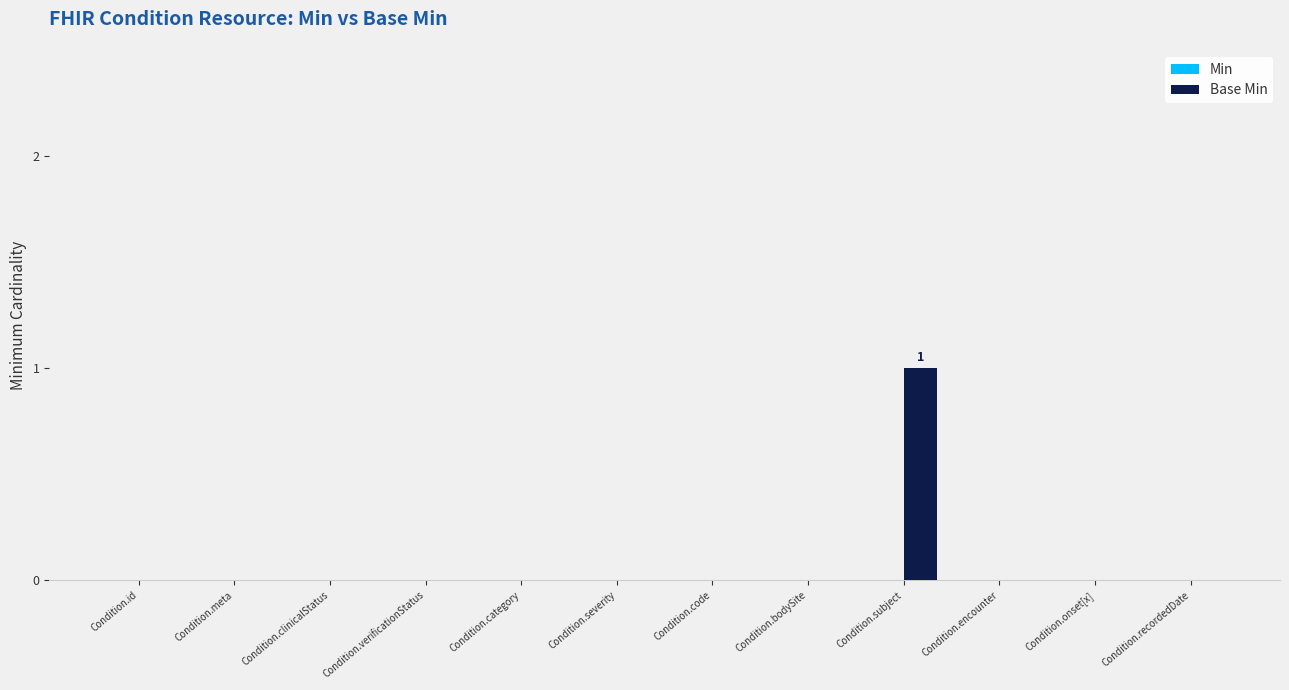

Is it true that the value at Condition.recordedDate is 0?

True